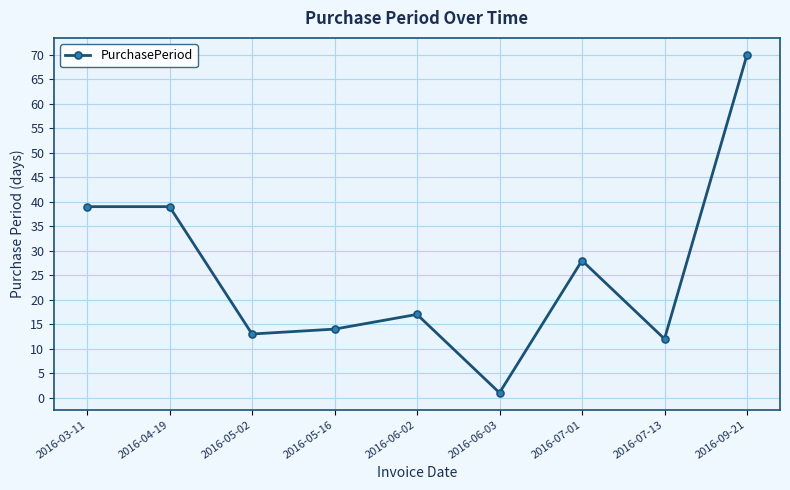

What is the difference between the maximum and minimum values?

69